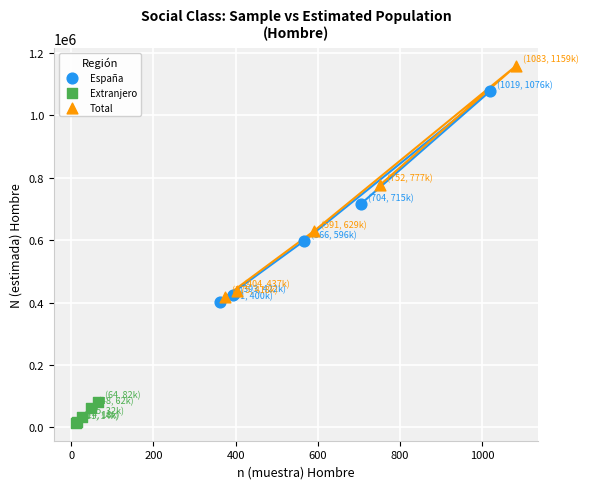

Which series has the largest Y range (max minus min)?

Total